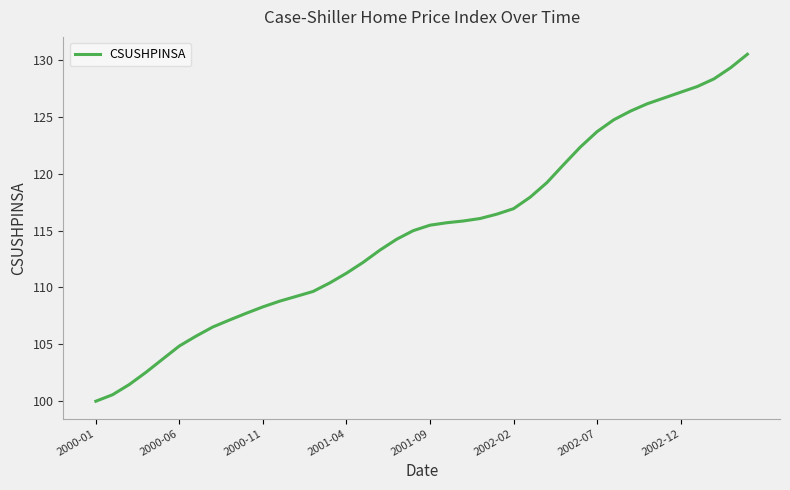

What is the smallest value displayed?

100.0